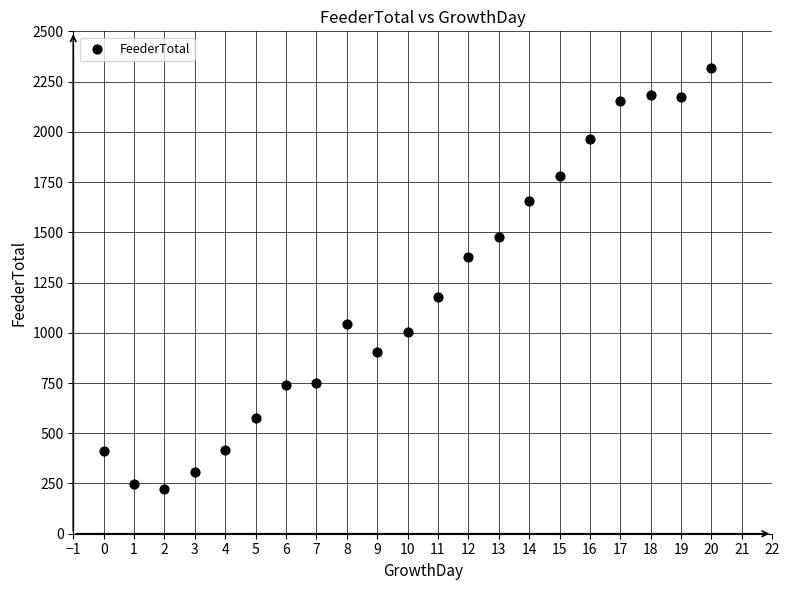

What is the range of Y values (max minus min)?

2097